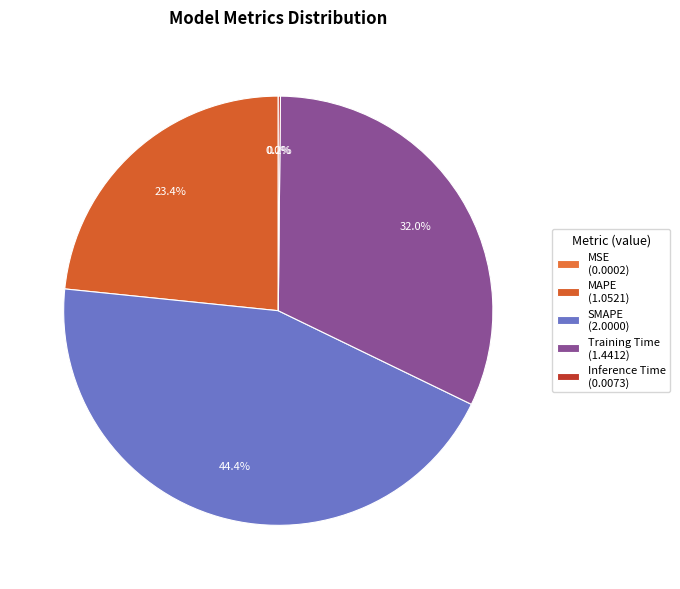

Does any single category account for the majority?

No